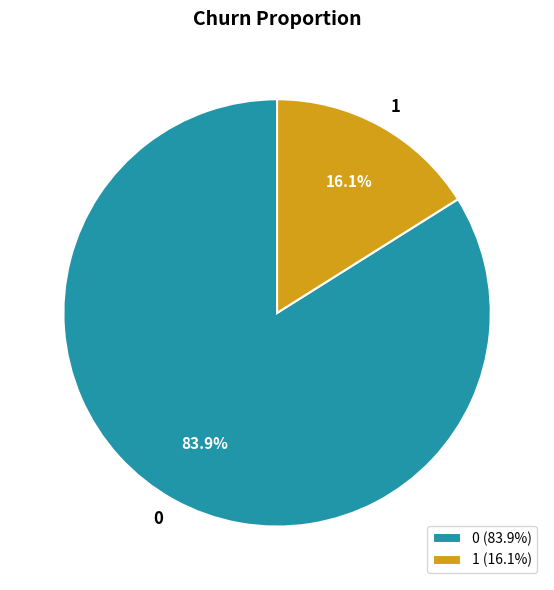

What is the smallest slice in the pie chart?

1